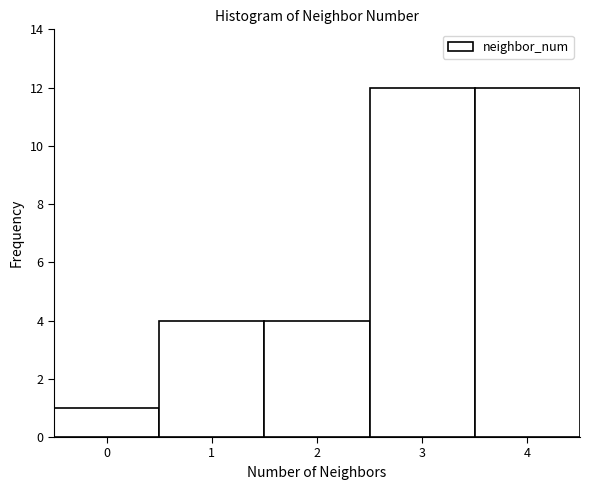

Reading left to right, transcribe all the data shown in this chart.

0=1	1=4	2=4	3=12	4=12